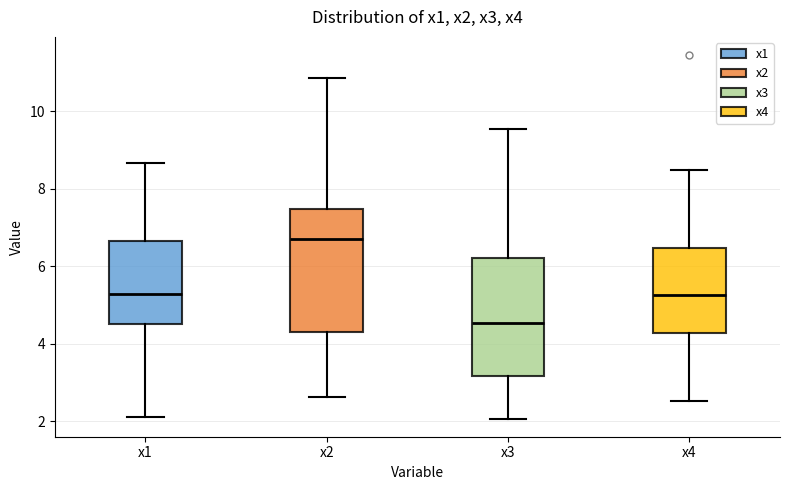

Where is the lower edge of the box for x1 on the y-axis? The values are not printed on the chart, so give them approximately, as read against the axis.

4.6